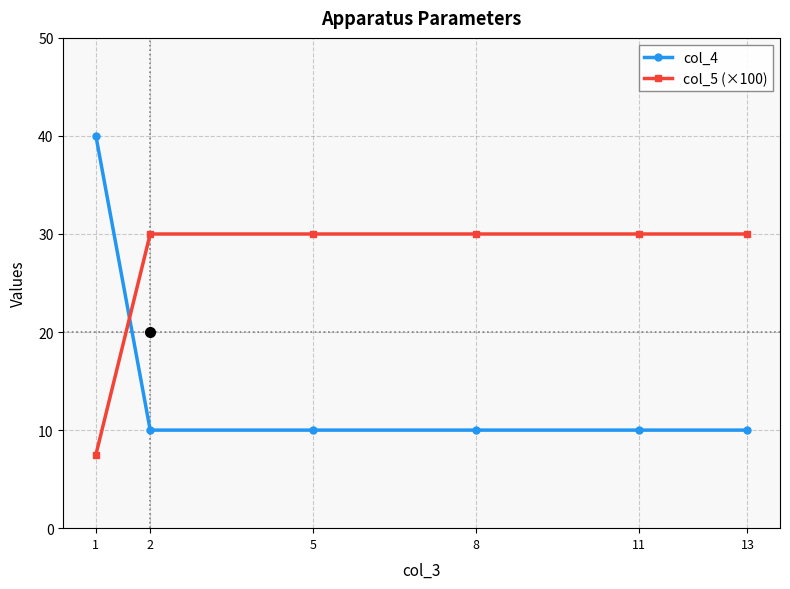

Is it true that col_4 equals 10.0 at 8?

True